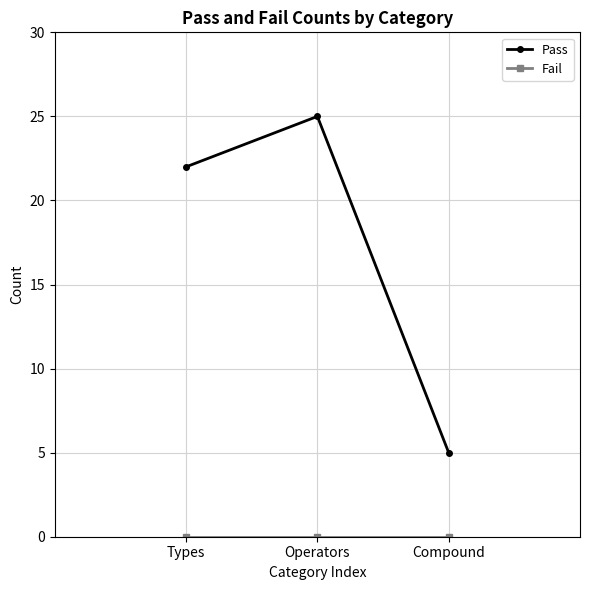

True or false: Pass has a value of 2 at Compound.

False